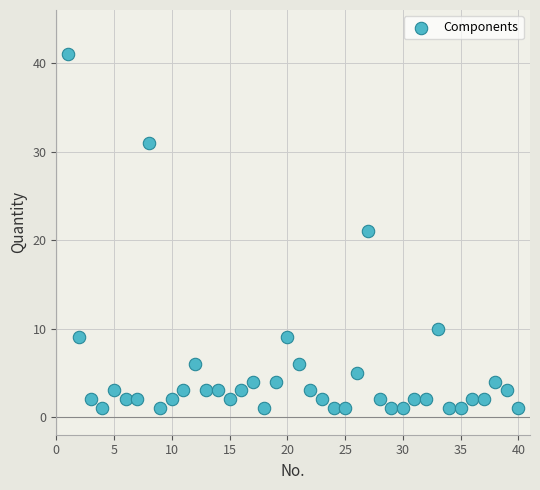

What is the range of X values (max minus min)?

39